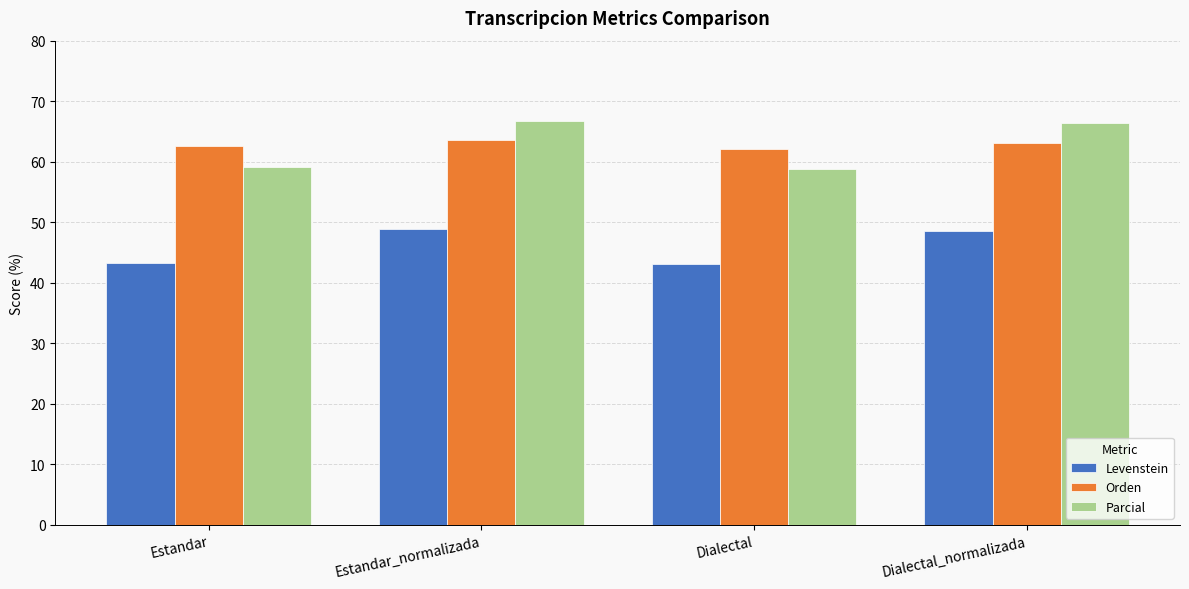

What is the value of the Parcial bar at the 3rd from the left?

58.8